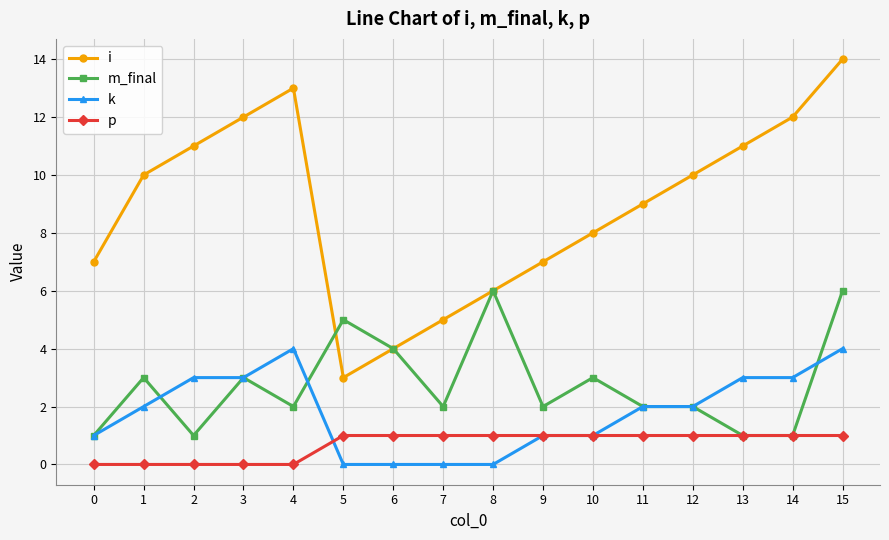

How many series are shown in this chart?

4